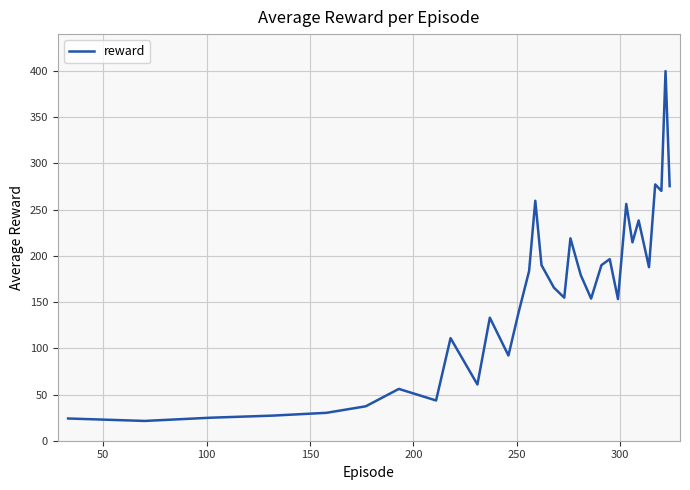

What is the minimum value shown in the chart?

21.4